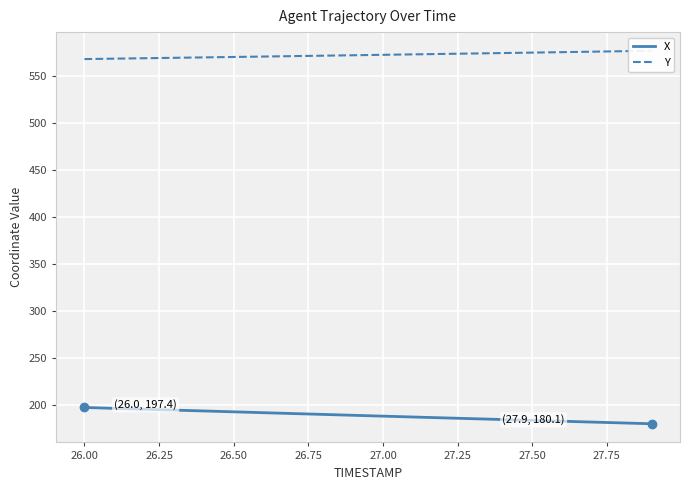

At how many categories does at least one series exceed 268?

20